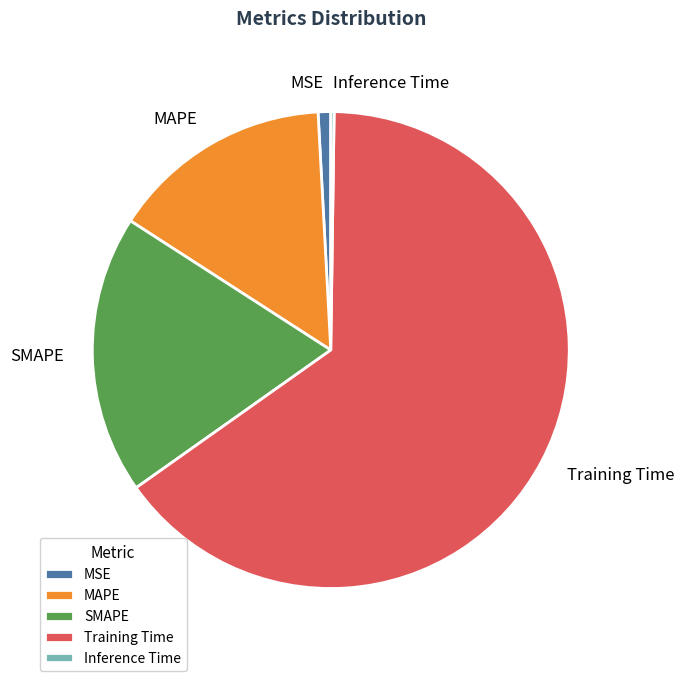

Which slice is the largest?

Training Time